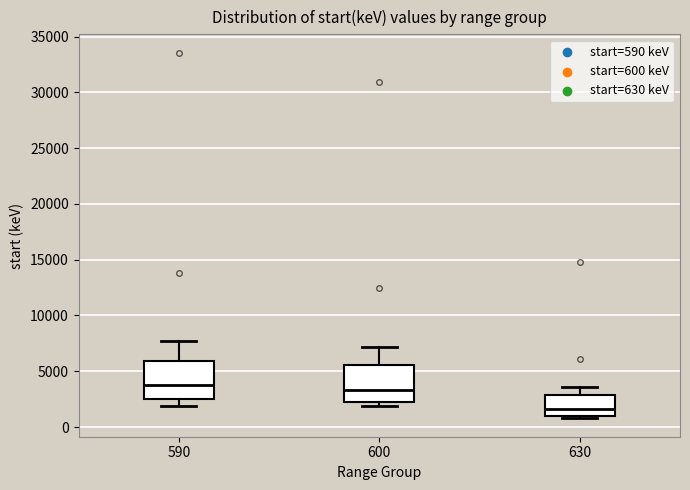

Where is the upper edge of the box at x = 590 on the y-axis? The values are not printed on the chart, so give them approximately, as read against the axis.

6000